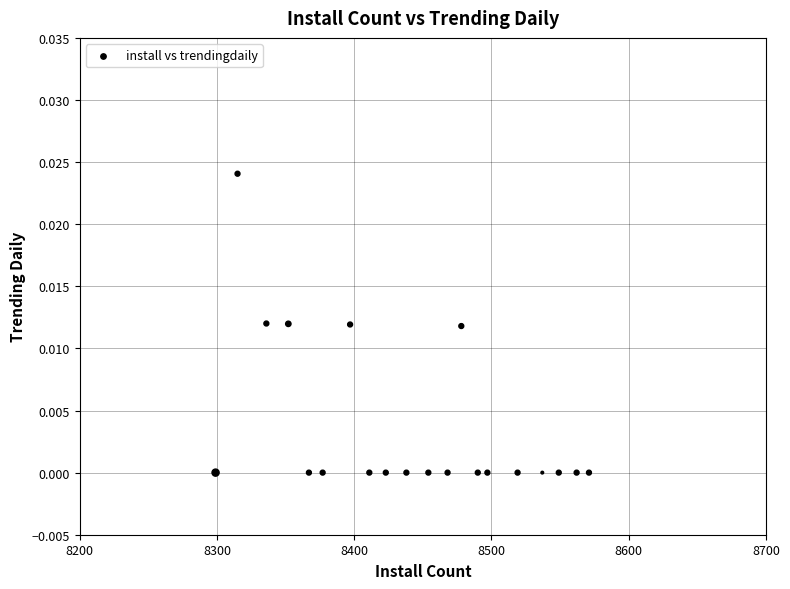

What is the range of X values (max minus min)?

272.0